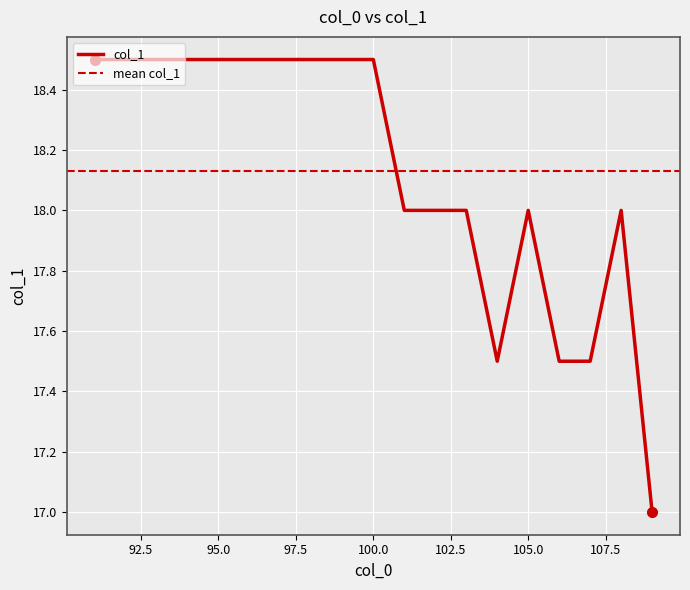

What is the lowest value of the col_1 series?

17.0